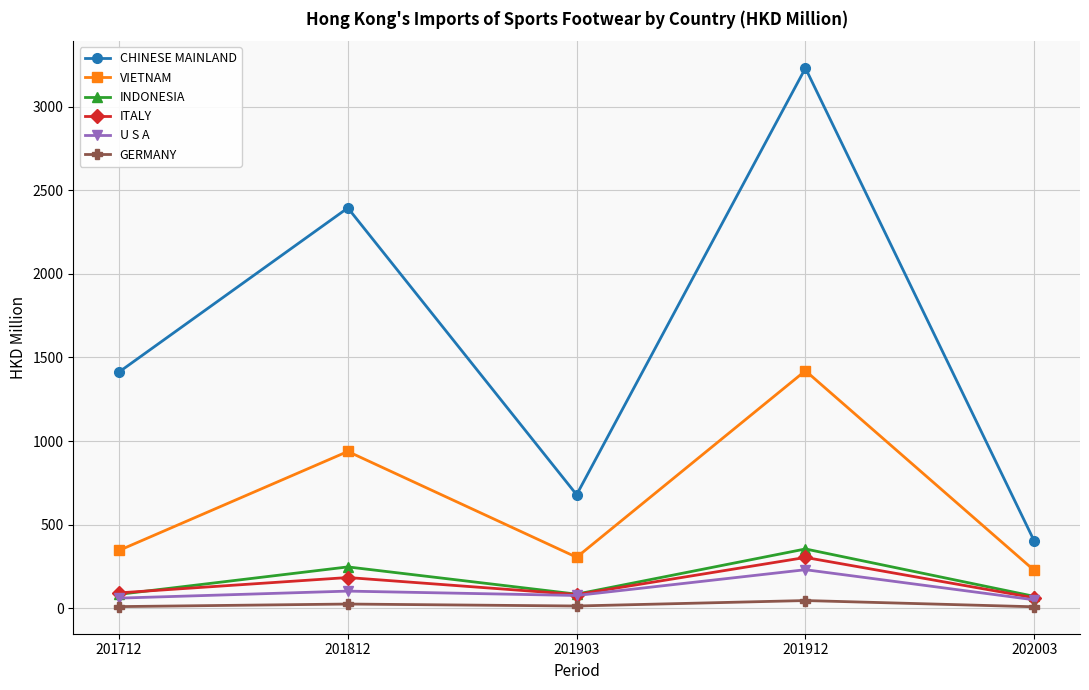

Where is the first local maximum for INDONESIA?

201812